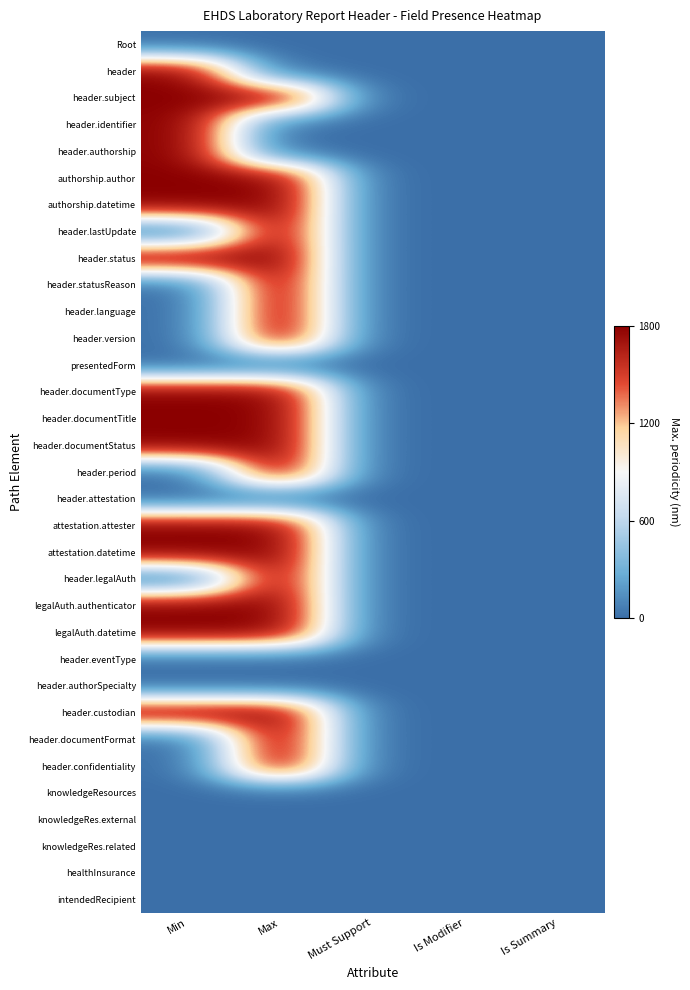

Reading left to right, extract all data points from this chart.

Root: Min=0	Max=0	Must Support=0	Is Modifier=0	Is Summary=0
header: Min=1800	Max=0	Must Support=0	Is Modifier=0	Is Summary=0
header.subject: Min=1800	Max=1800	Must Support=0	Is Modifier=0	Is Summary=0
header.identifier: Min=1800	Max=0	Must Support=0	Is Modifier=0	Is Summary=0
header.authorship: Min=1800	Max=0	Must Support=0	Is Modifier=0	Is Summary=0
authorship.author: Min=1800	Max=1800	Must Support=0	Is Modifier=0	Is Summary=0
authorship.datetime: Min=1800	Max=1800	Must Support=0	Is Modifier=0	Is Summary=0
header.lastUpdate: Min=0	Max=1800	Must Support=0	Is Modifier=0	Is Summary=0
header.status: Min=1800	Max=1800	Must Support=0	Is Modifier=0	Is Summary=0
header.statusReason: Min=0	Max=1800	Must Support=0	Is Modifier=0	Is Summary=0
header.language: Min=0	Max=1800	Must Support=0	Is Modifier=0	Is Summary=0
header.version: Min=0	Max=1800	Must Support=0	Is Modifier=0	Is Summary=0
presentedForm: Min=0	Max=0	Must Support=0	Is Modifier=0	Is Summary=0
header.documentType: Min=1800	Max=1800	Must Support=0	Is Modifier=0	Is Summary=0
header.documentTitle: Min=1800	Max=1800	Must Support=0	Is Modifier=0	Is Summary=0
header.documentStatus: Min=1800	Max=1800	Must Support=0	Is Modifier=0	Is Summary=0
header.period: Min=0	Max=1800	Must Support=0	Is Modifier=0	Is Summary=0
header.attestation: Min=0	Max=0	Must Support=0	Is Modifier=0	Is Summary=0
attestation.attester: Min=1800	Max=1800	Must Support=0	Is Modifier=0	Is Summary=0
attestation.datetime: Min=1800	Max=1800	Must Support=0	Is Modifier=0	Is Summary=0
header.legalAuth: Min=0	Max=1800	Must Support=0	Is Modifier=0	Is Summary=0
legalAuth.authenticator: Min=1800	Max=1800	Must Support=0	Is Modifier=0	Is Summary=0
legalAuth.datetime: Min=1800	Max=1800	Must Support=0	Is Modifier=0	Is Summary=0
header.eventType: Min=0	Max=0	Must Support=0	Is Modifier=0	Is Summary=0
header.authorSpecialty: Min=0	Max=0	Must Support=0	Is Modifier=0	Is Summary=0
header.custodian: Min=1800	Max=1800	Must Support=0	Is Modifier=0	Is Summary=0
header.documentFormat: Min=0	Max=1800	Must Support=0	Is Modifier=0	Is Summary=0
header.confidentiality: Min=0	Max=1800	Must Support=0	Is Modifier=0	Is Summary=0
knowledgeResources: Min=0	Max=0	Must Support=0	Is Modifier=0	Is Summary=0
knowledgeRes.external: Min=0	Max=0	Must Support=0	Is Modifier=0	Is Summary=0
knowledgeRes.related: Min=0	Max=0	Must Support=0	Is Modifier=0	Is Summary=0
healthInsurance: Min=0	Max=0	Must Support=0	Is Modifier=0	Is Summary=0
intendedRecipient: Min=0	Max=0	Must Support=0	Is Modifier=0	Is Summary=0